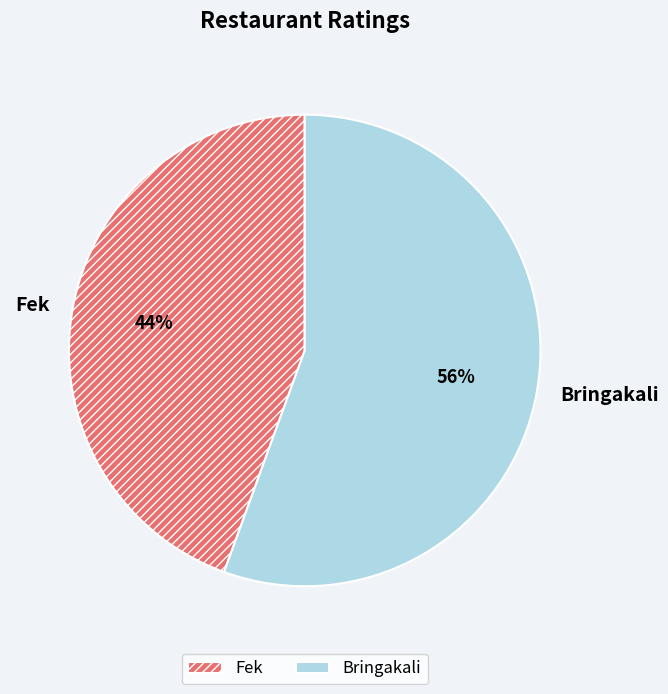

Is it true that Fek is 36% of the pie?

False